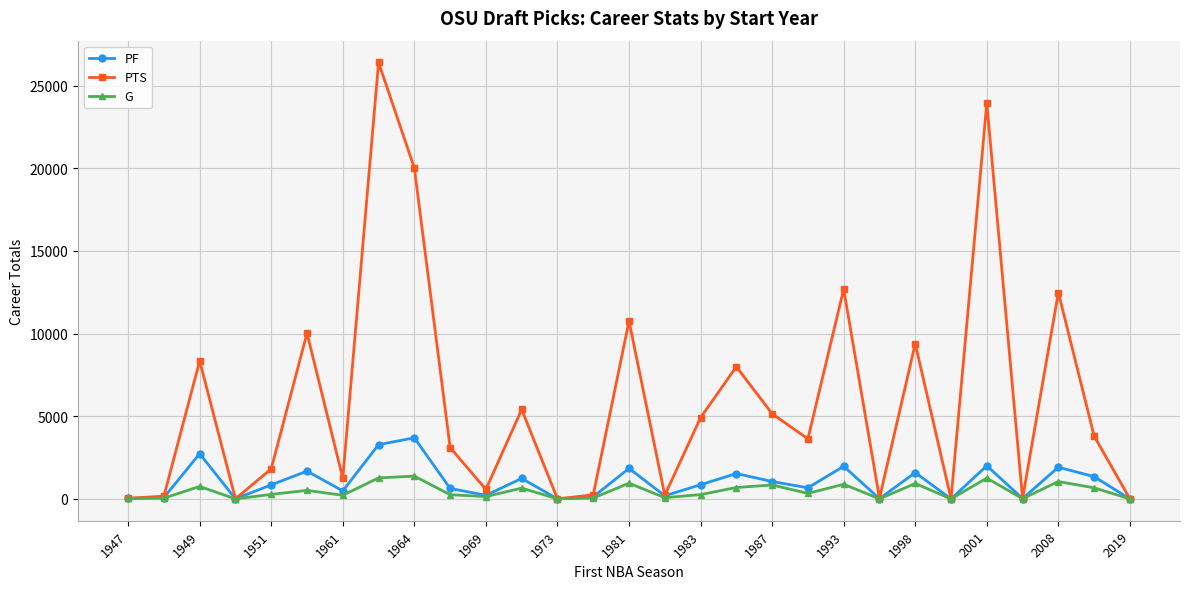

Rank the series by their maximum value, from highest to lowest.

PTS, PF, G